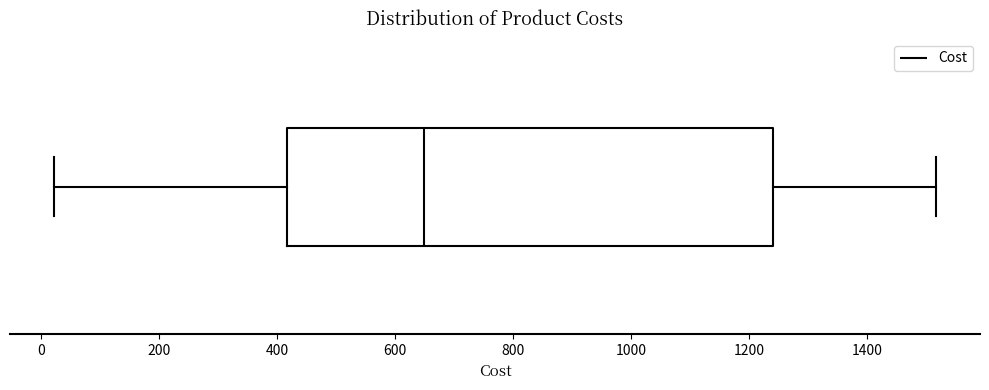

Read this box plot against the x-axis: the position of the median line, the range covered by the box, and the ends of both whiskers. The values are not printed on the chart, so give them approximately, as read against the axis.

median 640, box 420 to 1240, whiskers 20 to 1520